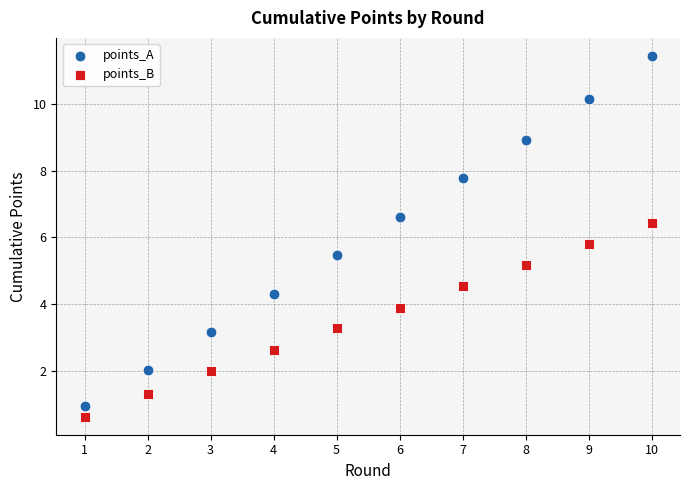

What are all the series names shown in the legend?

points_A, points_B